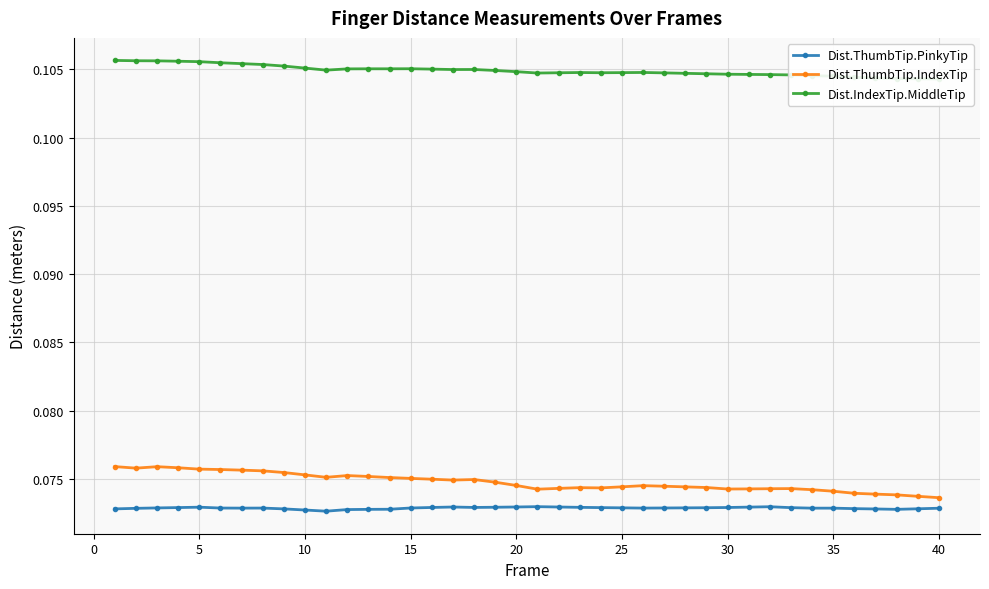

True or false: Dist.ThumbTip.IndexTip and Dist.ThumbTip.PinkyTip cross at least once.

False